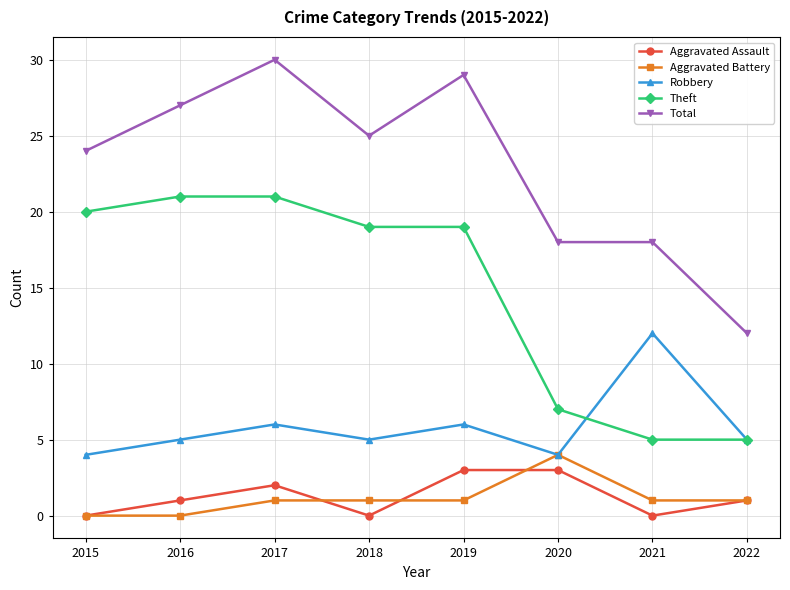

Reading left to right, extract all data points from this chart.

Aggravated Assault: 0	1	2	0	3	3	0	1
Aggravated Battery: 0	0	1	1	1	4	1	1
Robbery: 4	5	6	5	6	4	12	5
Theft: 20	21	21	19	19	7	5	5
Total: 24	27	30	25	29	18	18	12